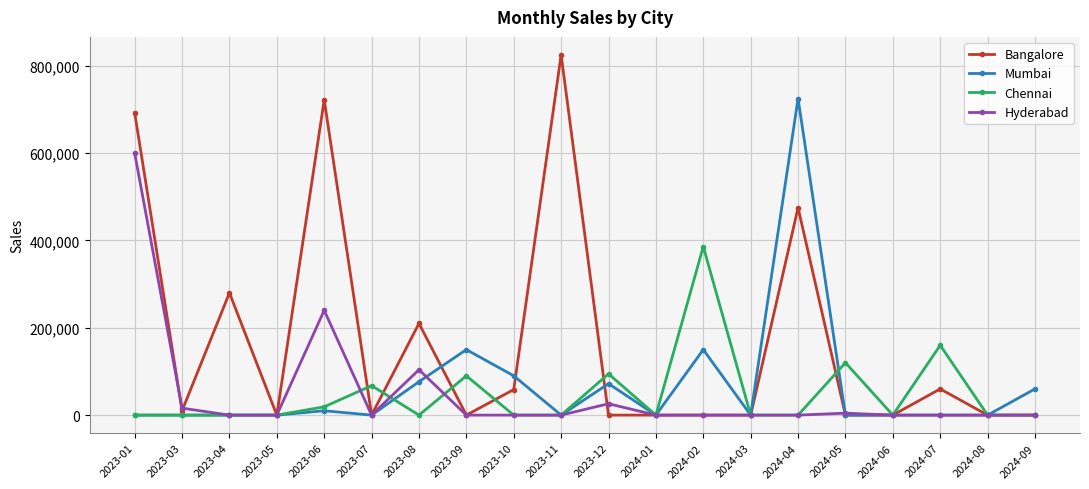

The Hyderabad series shows -230169 at 2024-03. True or false?

False